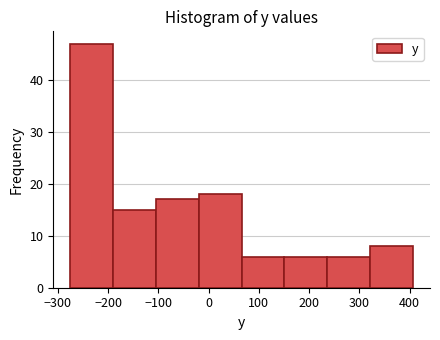

What is the height of the bar covering 240 to 320 on the x-axis? Neither the bar edges nor the heights are printed on the chart, so give them approximately, as read against the axes.

6